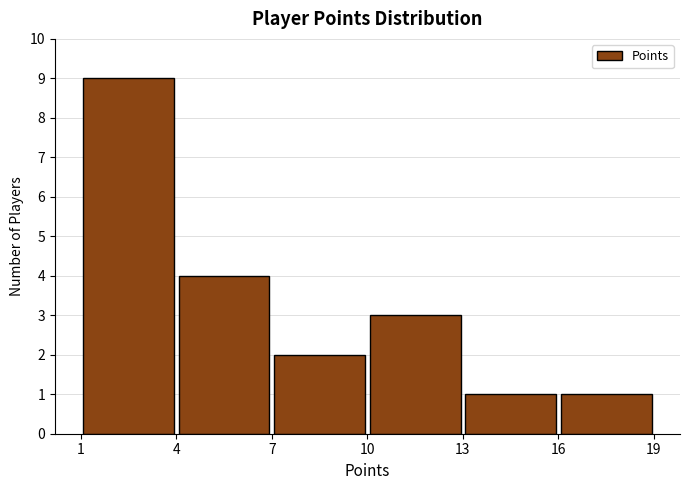

What is the height of the bar covering 7 to 10 on the x-axis? The values are not printed on the chart, so give them approximately, as read against the axis.

2